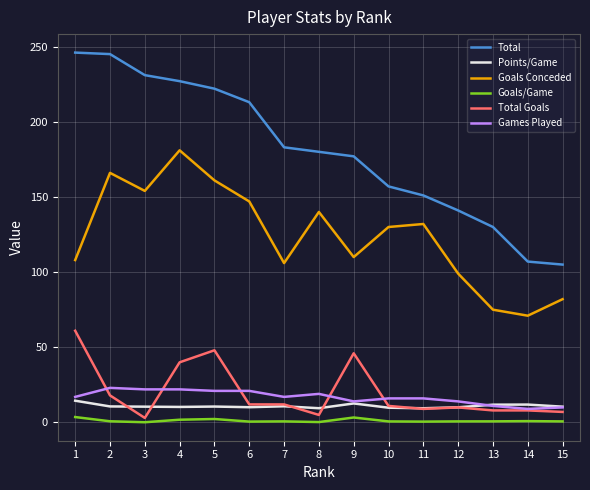

Where is Total Goals nearest to the value 32?

4